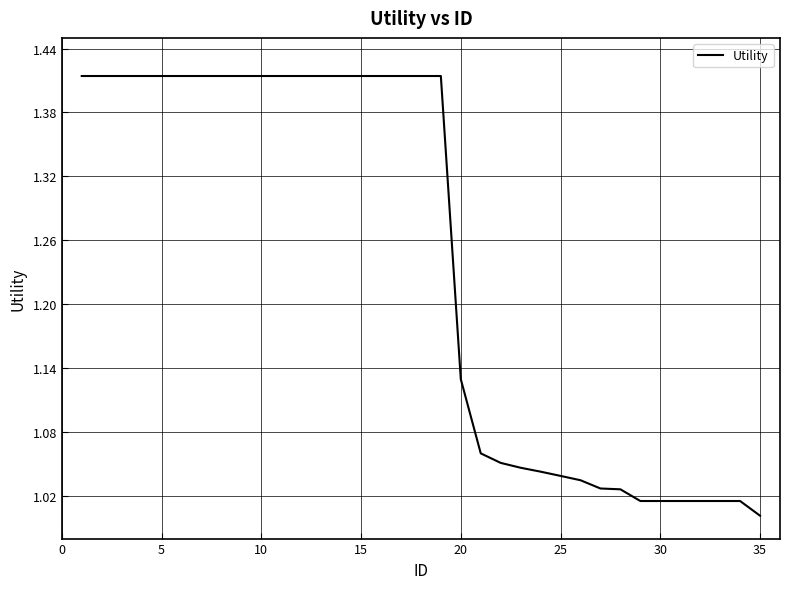

What is the difference between the maximum and minimum values?

0.4